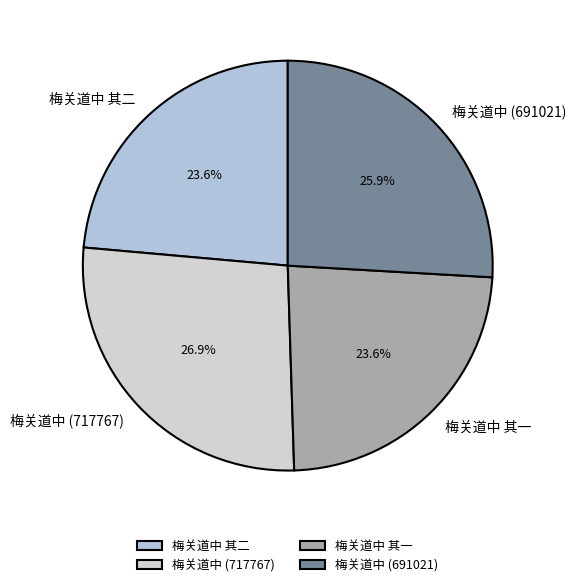

To the nearest percent, what is the difference between the largest and smallest slice percentages?

3%